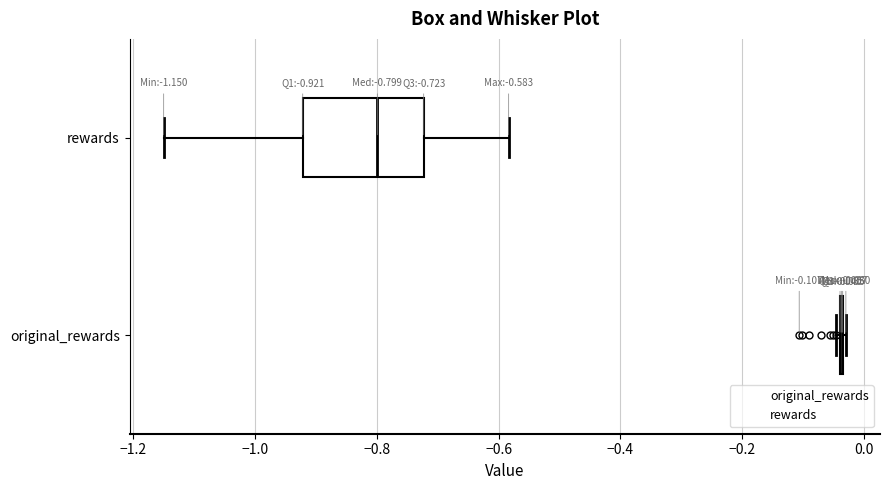

Comparing the boxes themselves (not the whiskers), which one is the widest?

rewards